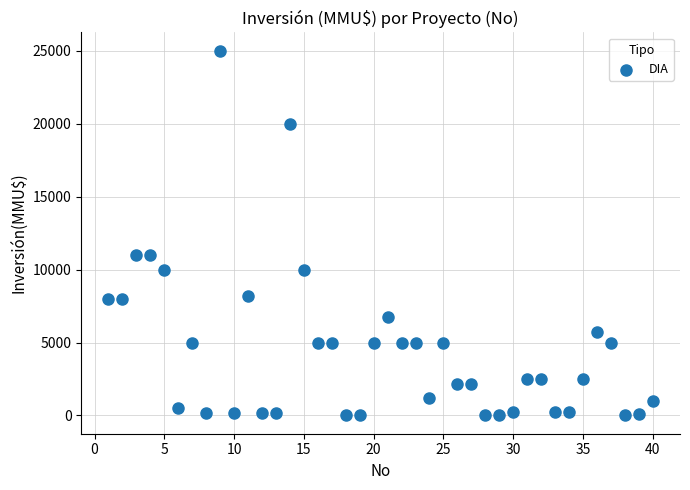

What is the range of X values (max minus min)?

39